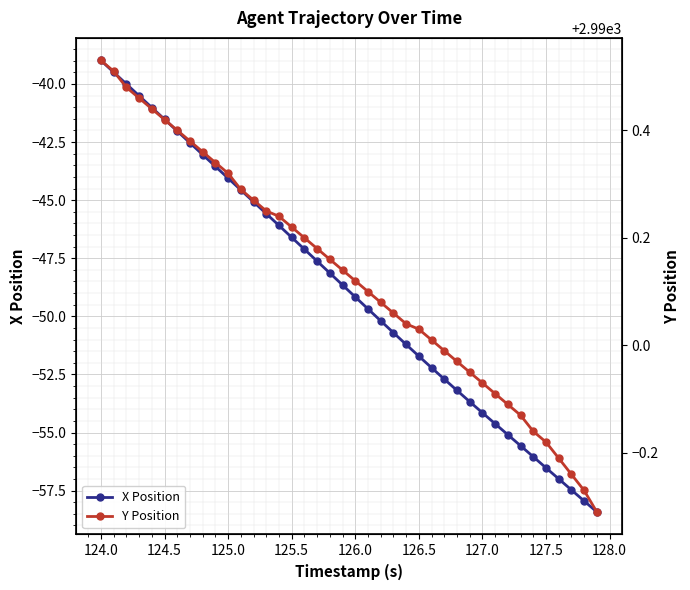

At which label does X Position reach its peak?

124.0